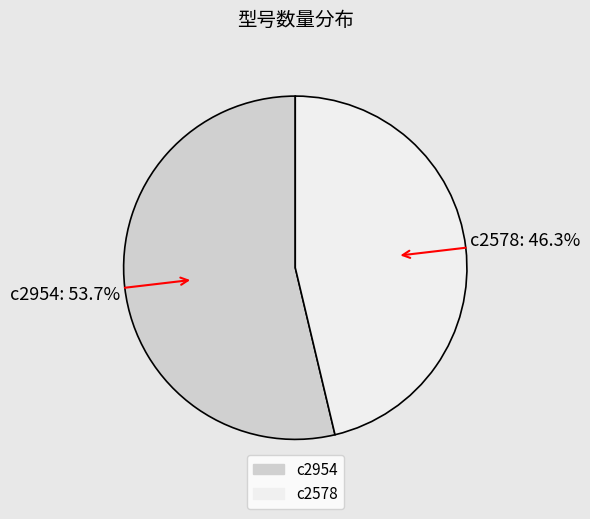

How many segments does this pie chart have?

2